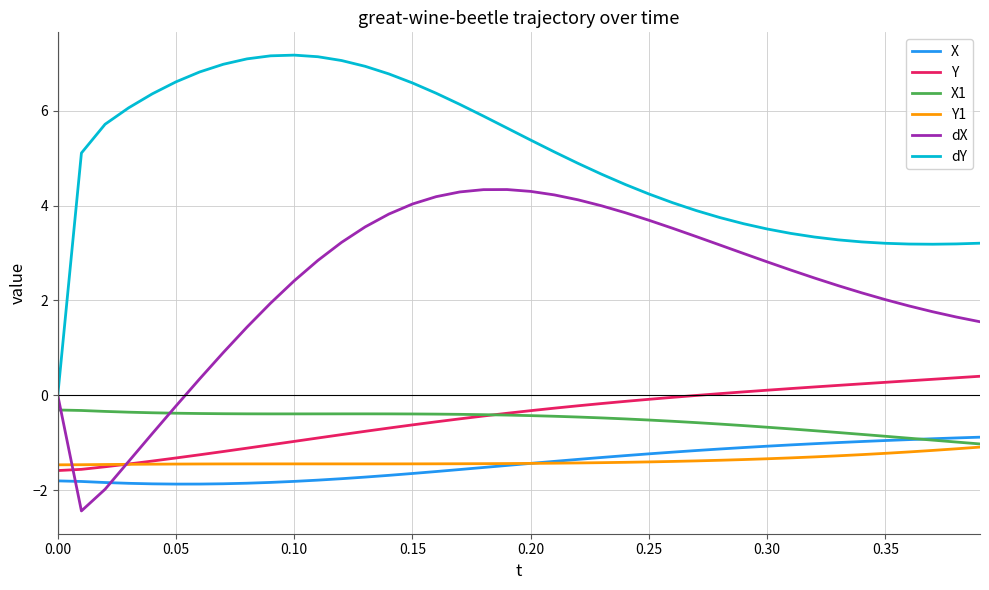

True or false: X and Y intersect in this chart.

False